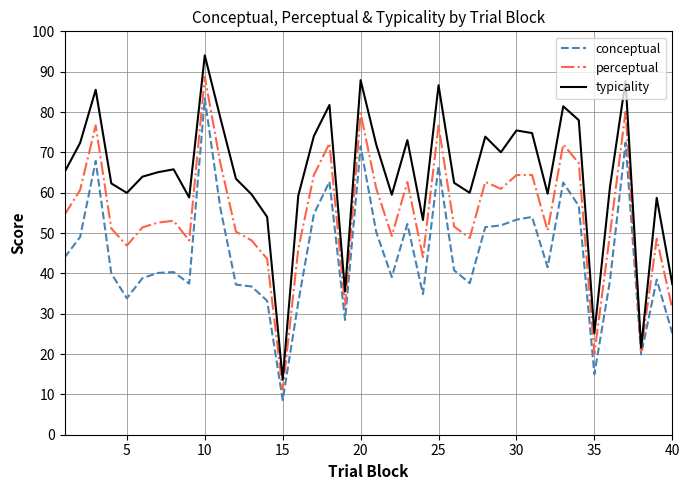

Which series has the largest total across all categories?

typicality